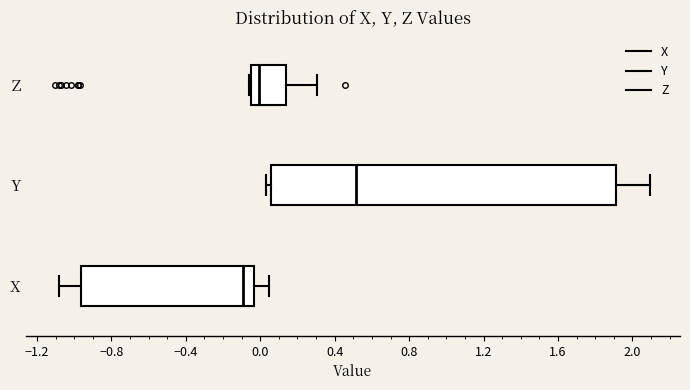

Which box has the furthest to the right median line?

Y